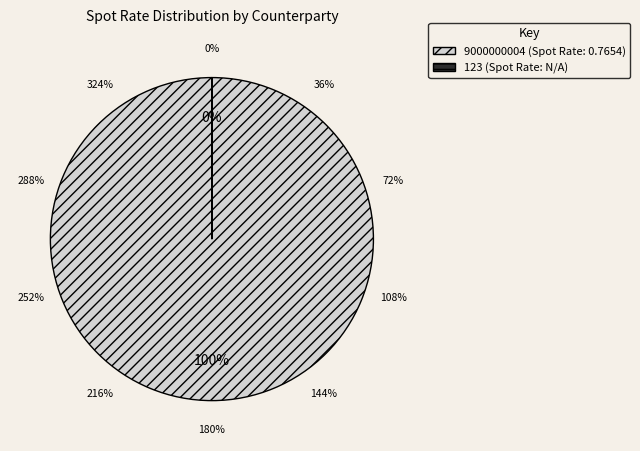

To the nearest percent, what percentage of the pie is 9000000004?

100%